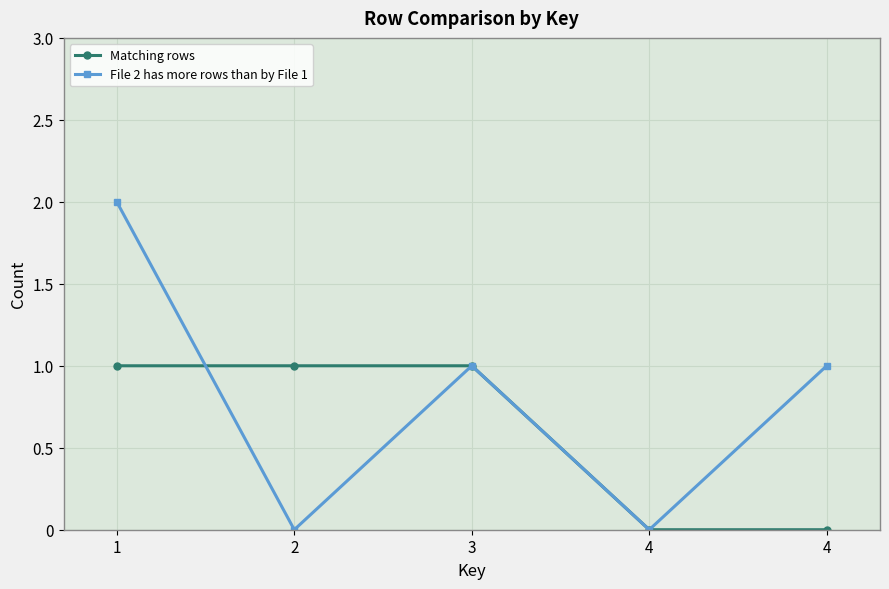

At 3, list the series in order from smallest to largest.

Matching rows, File 2 has more rows than by File 1